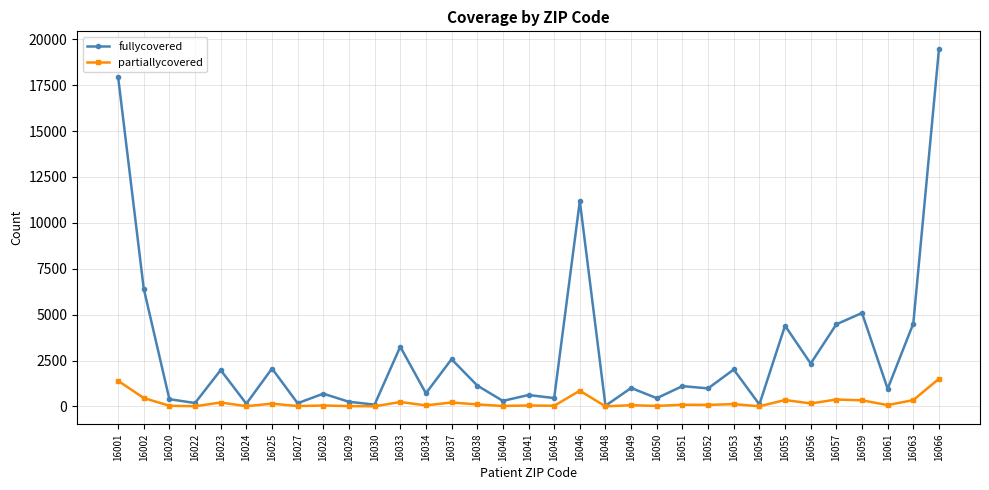

Does the chart display data point markers on the line(s)?

Yes